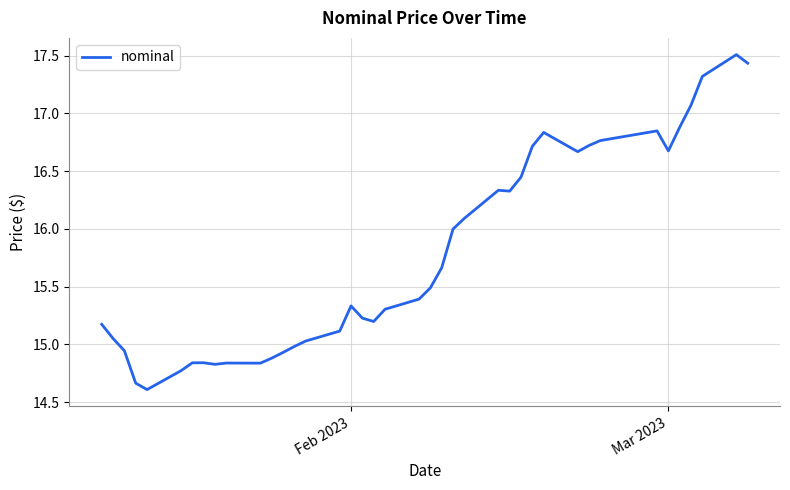

What is the maximum value shown in the chart?

17.5